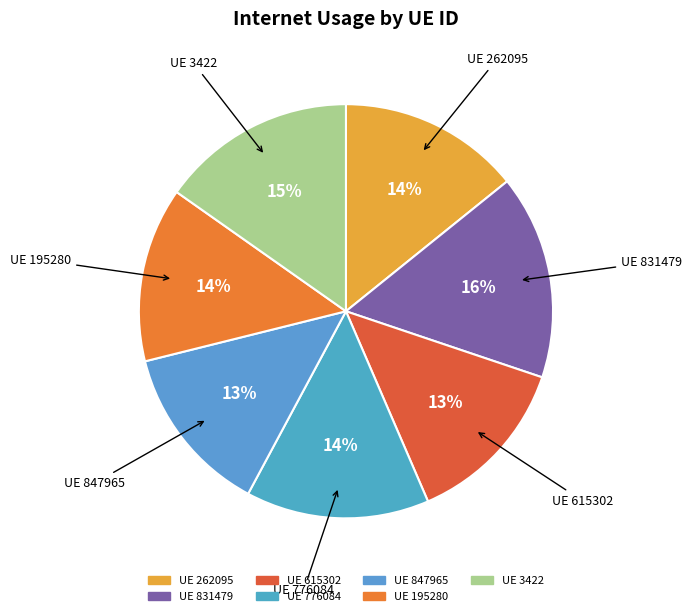

How many segments does this pie chart have?

7